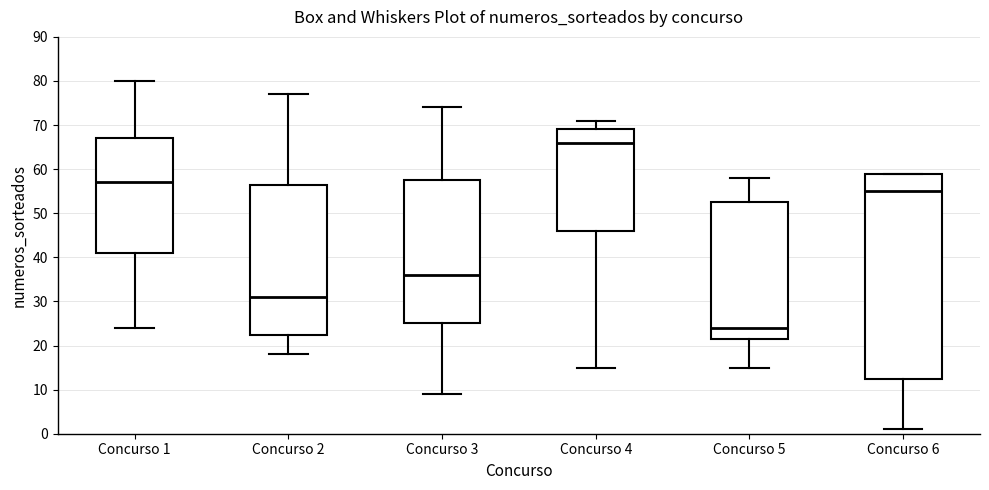

Which box is the tallest, from its lower edge to its upper edge?

Concurso 6